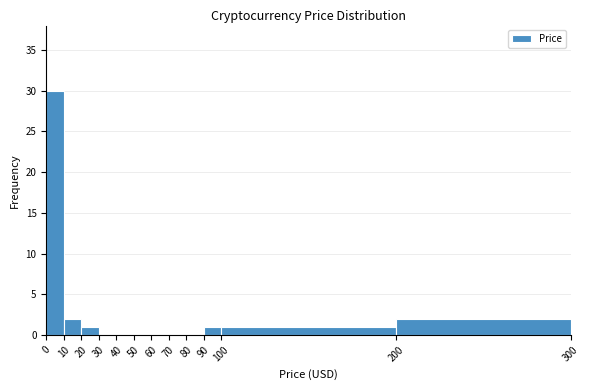

How tall is the bar that spans 200 to 300 on the x-axis? The values are not printed on the chart, so give them approximately, as read against the axis.

2